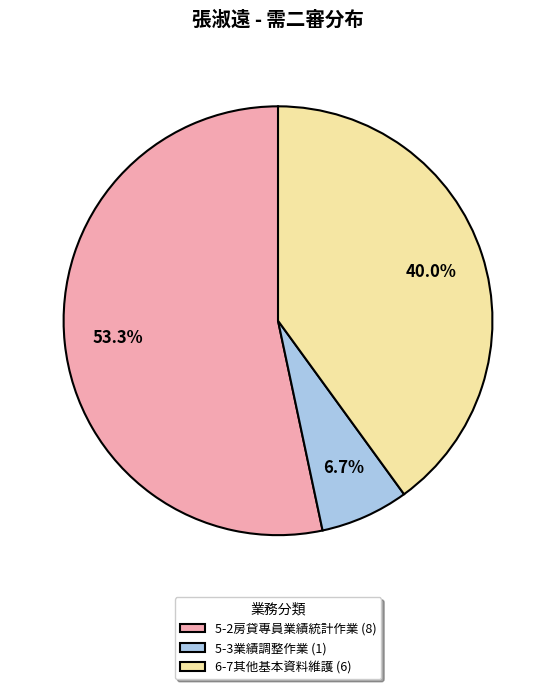

What is the total percentage of 6-7其他基本資料維護 and 5-2房貸專員業績統計作業?

93.3%